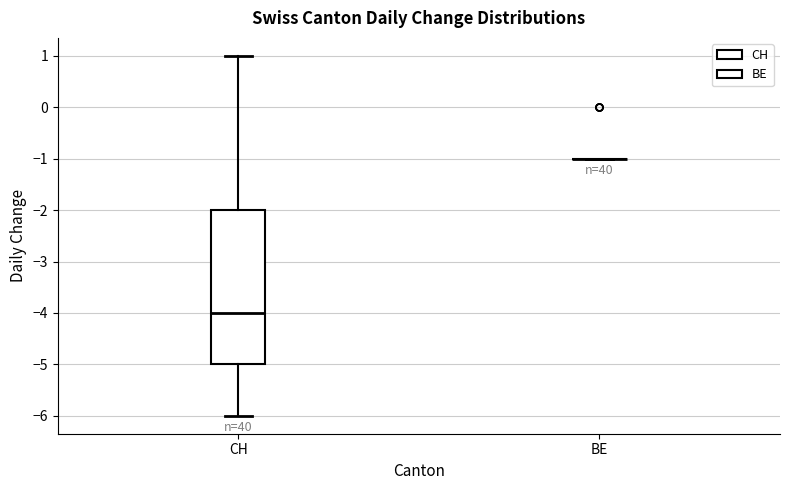

Which box is the tallest, from its lower edge to its upper edge?

CH